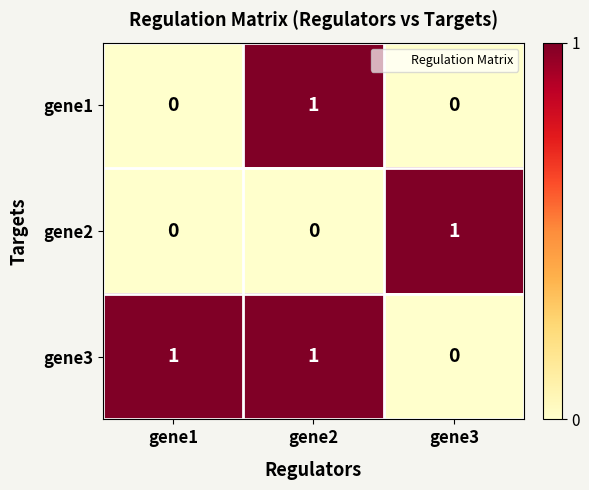

At how many categories does at least one series exceed 0?

3